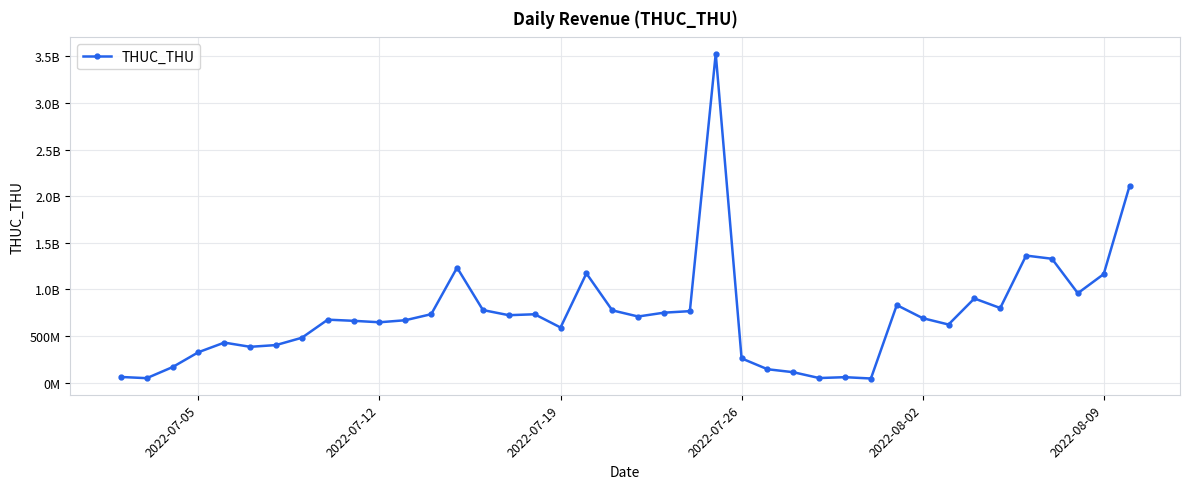

Does the chart have visible grid lines?

Yes